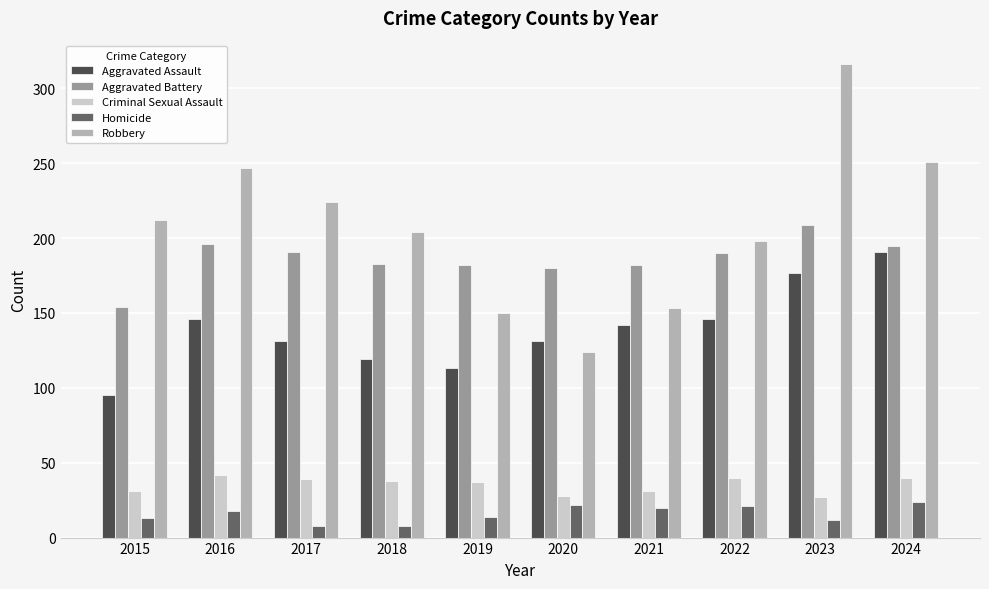

How many bars are there in each group?

5